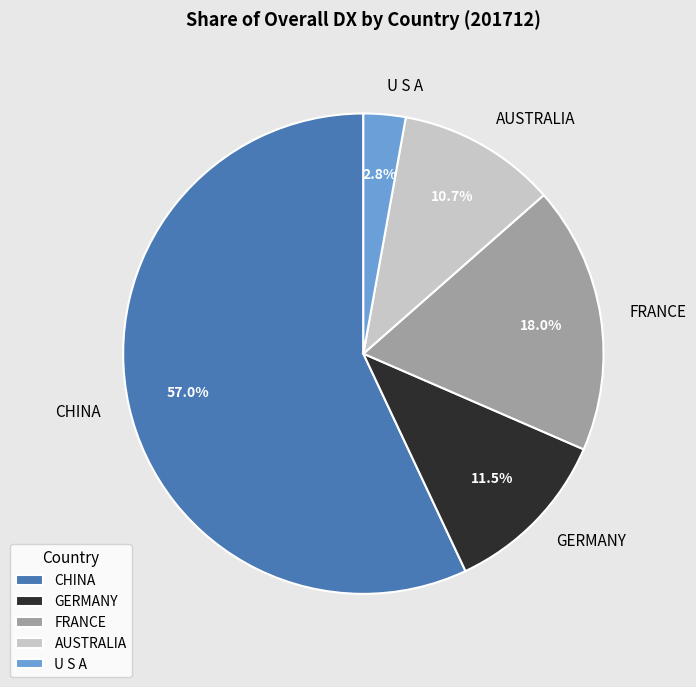

To the nearest percent, what is the difference between the largest and smallest slice percentages?

54%